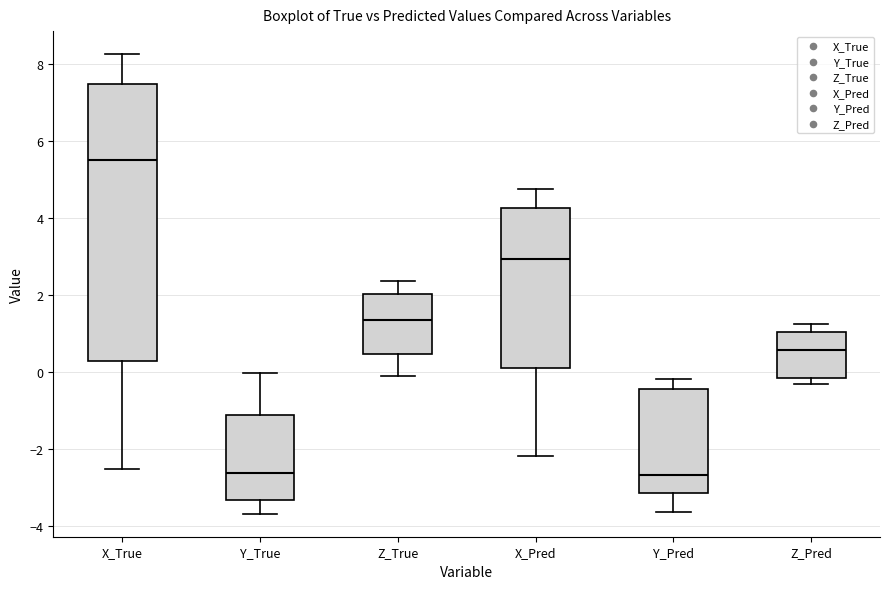

Where is the lower edge of the box for Z_True on the y-axis? The values are not printed on the chart, so give them approximately, as read against the axis.

0.4